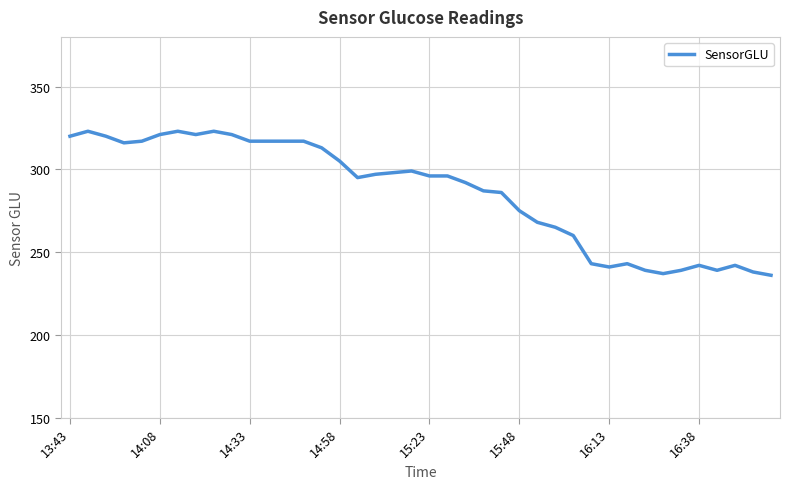

What is the smallest value displayed?

236